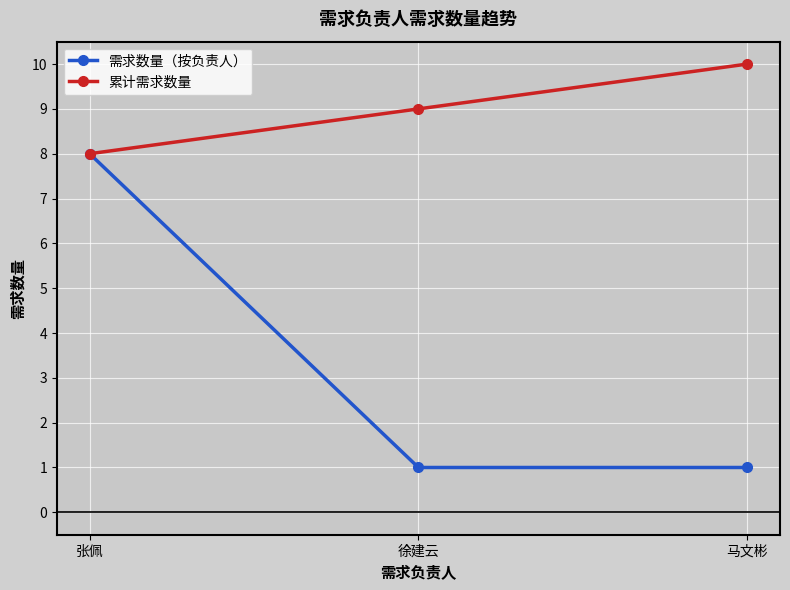

What is the maximum value for 累计需求数量?

10